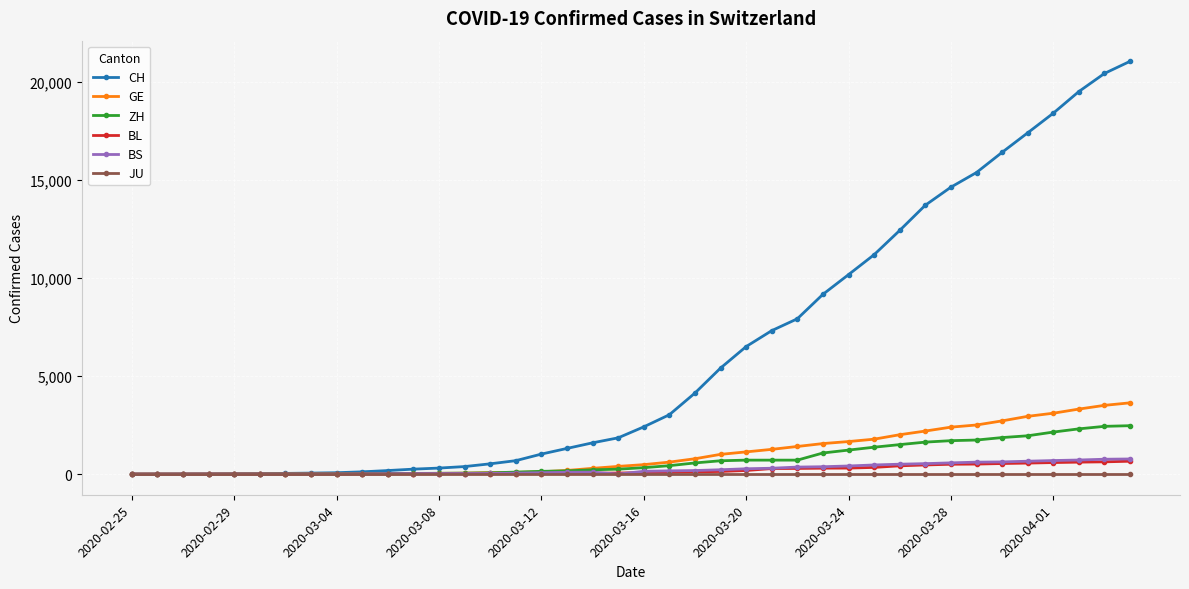

What is the average value of the BL series?

197